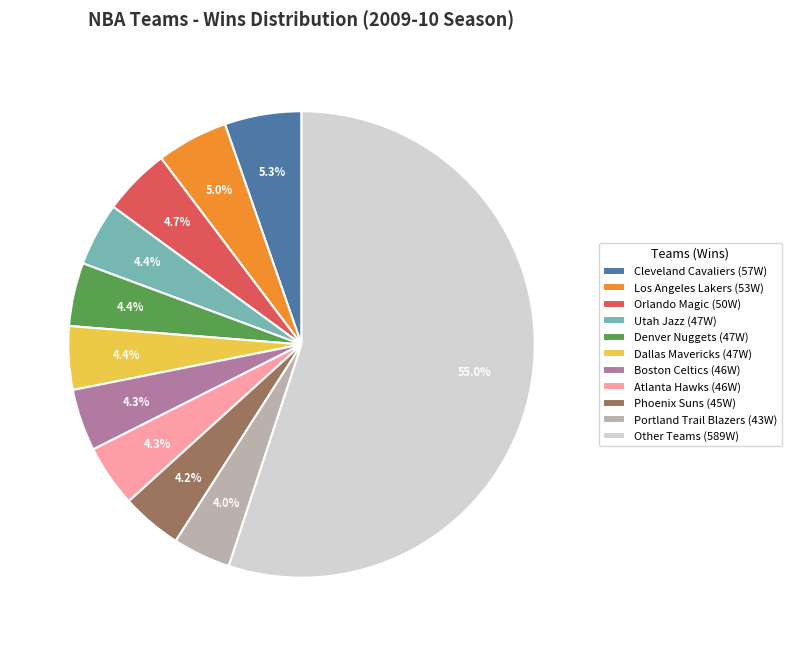

Which category has the biggest portion of the pie?

Other Teams (589W)